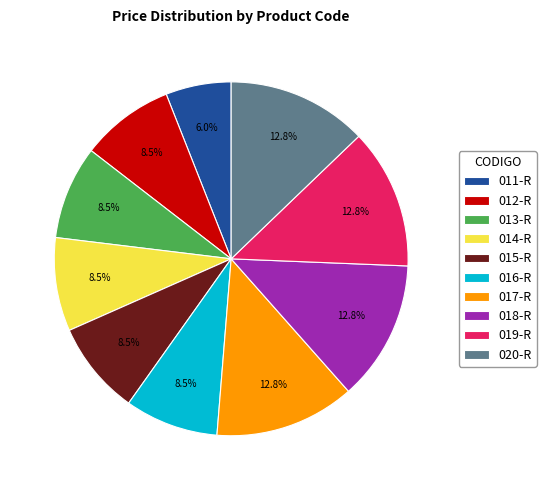

To the nearest percent, what is the average slice percentage?

10%